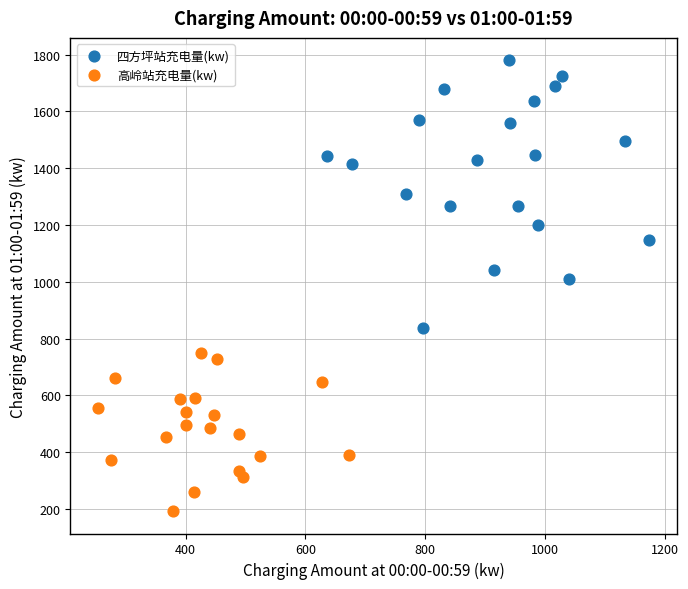

Which series reaches the maximum Y coordinate?

四方坪站充电量(kw)